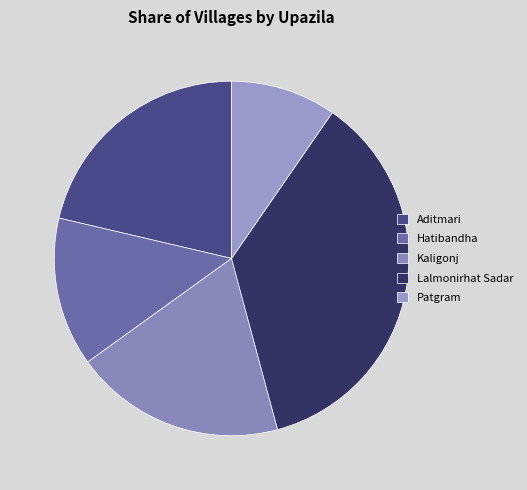

To the nearest percent, what is the difference between the largest and smallest slice percentages?

27%